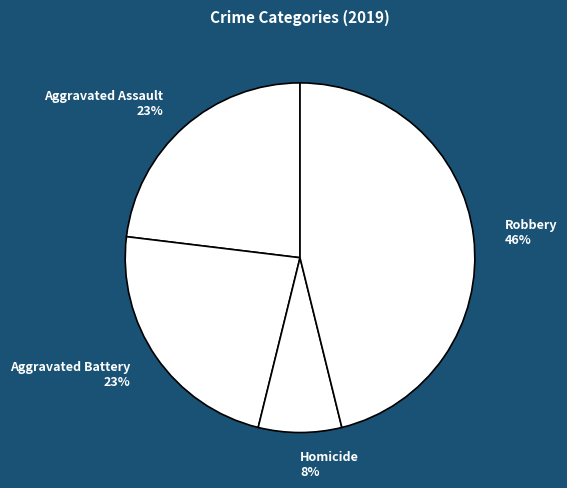

To the nearest percent, what is the combined percentage of Homicide 8% and Robbery 46%?

54%